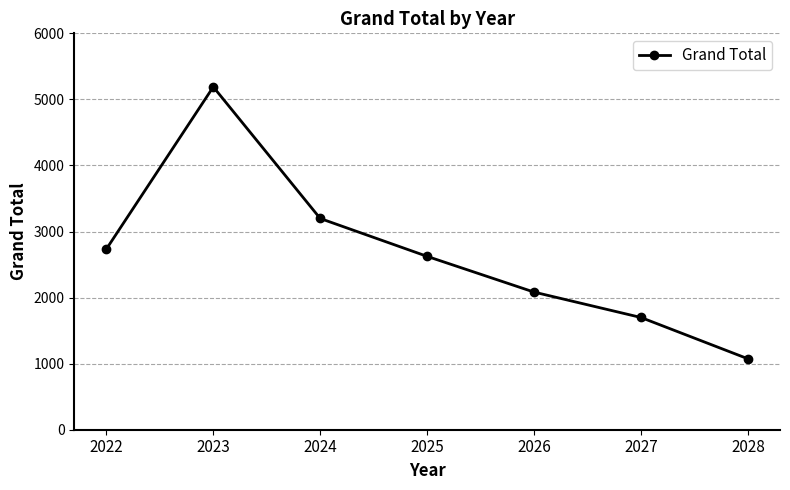

How many distinct data groups are displayed?

1